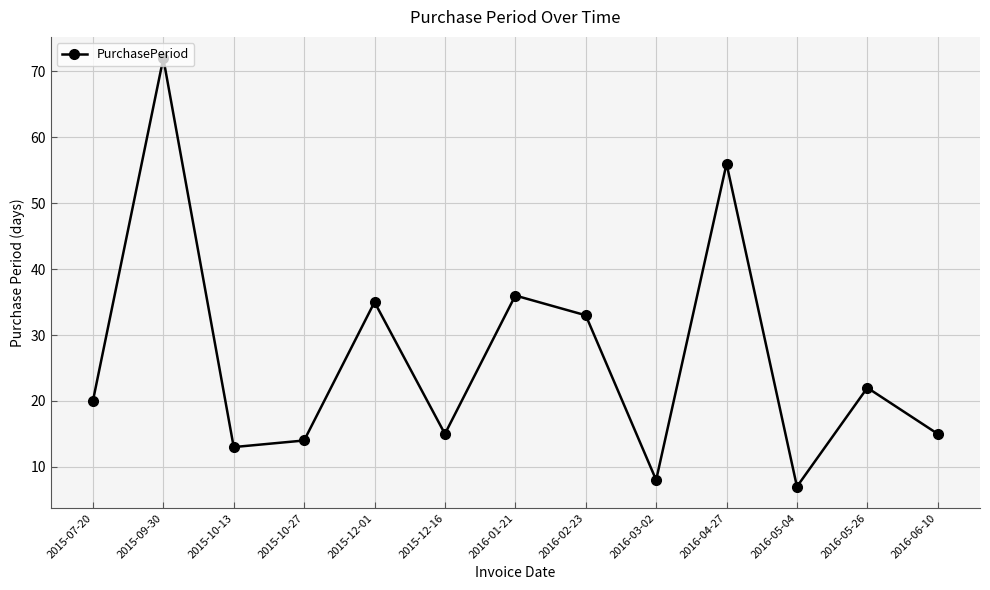

What is the label of the 7th point from the right?

2016-01-21